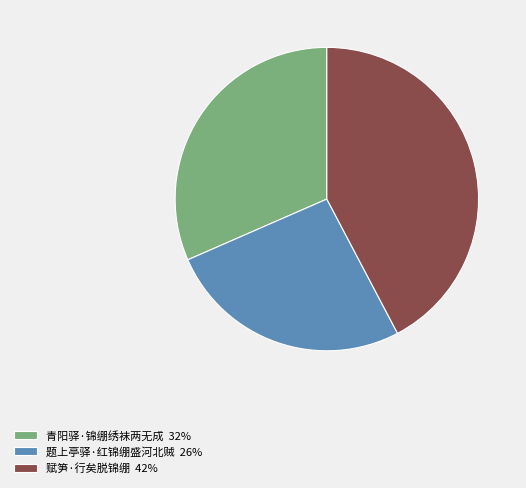

Does any single category account for the majority?

No